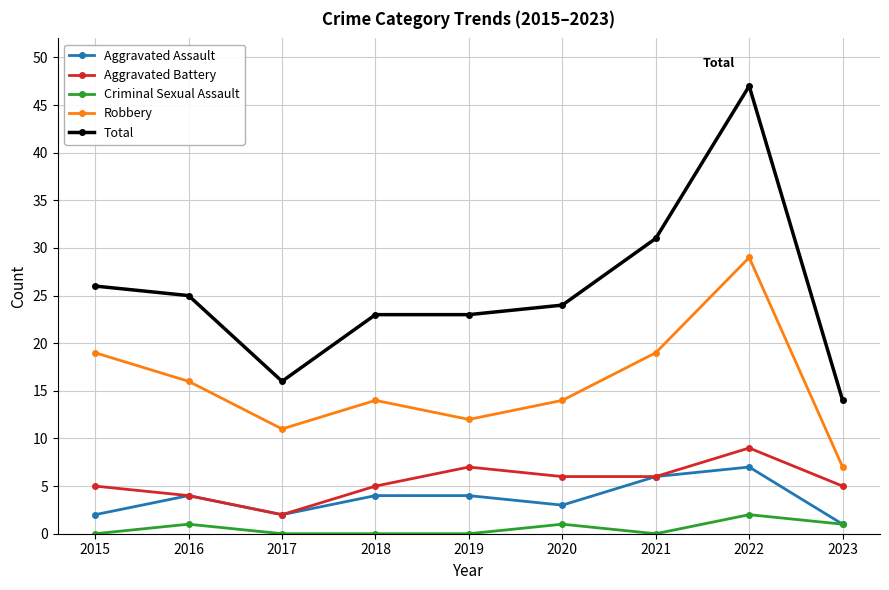

What are all the series names shown in the legend?

Aggravated Assault, Aggravated Battery, Criminal Sexual Assault, Robbery, Total